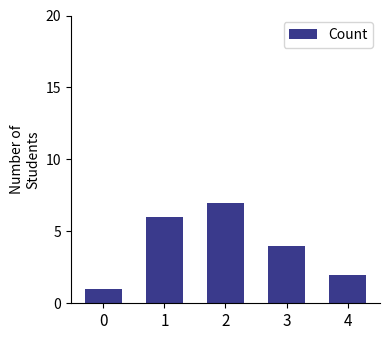

List the labels in order of value, smallest first.

0, 4, 3, 1, 2